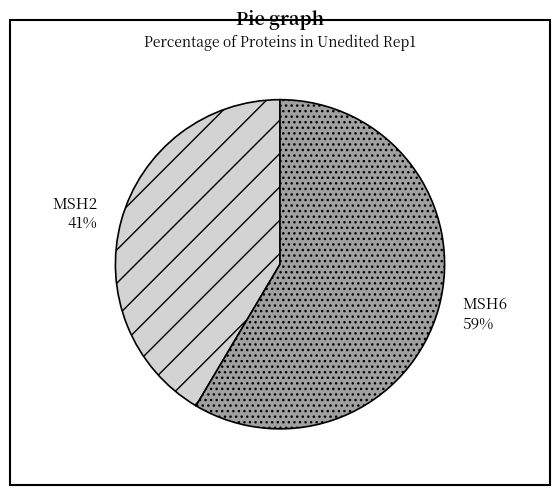

Rank the categories by value from highest to lowest.

MSH6, MSH2